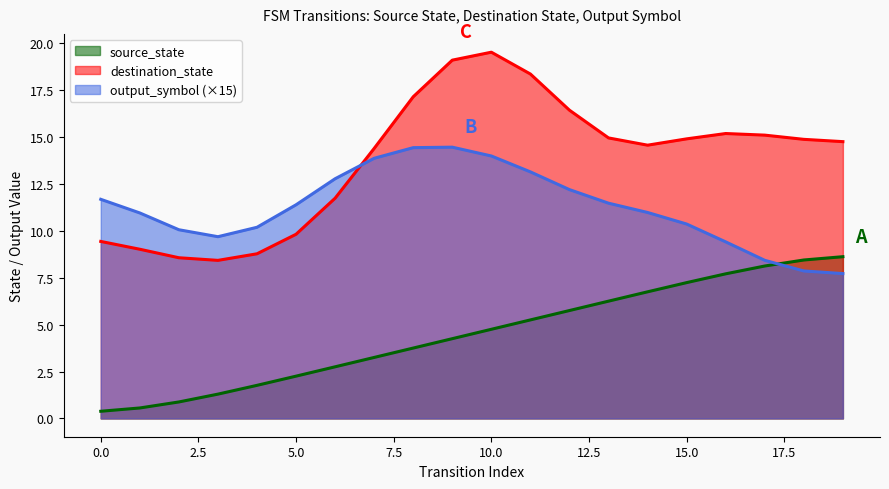

Rank the series by their average value, from highest to lowest.

destination_state, output_symbol (×15), source_state